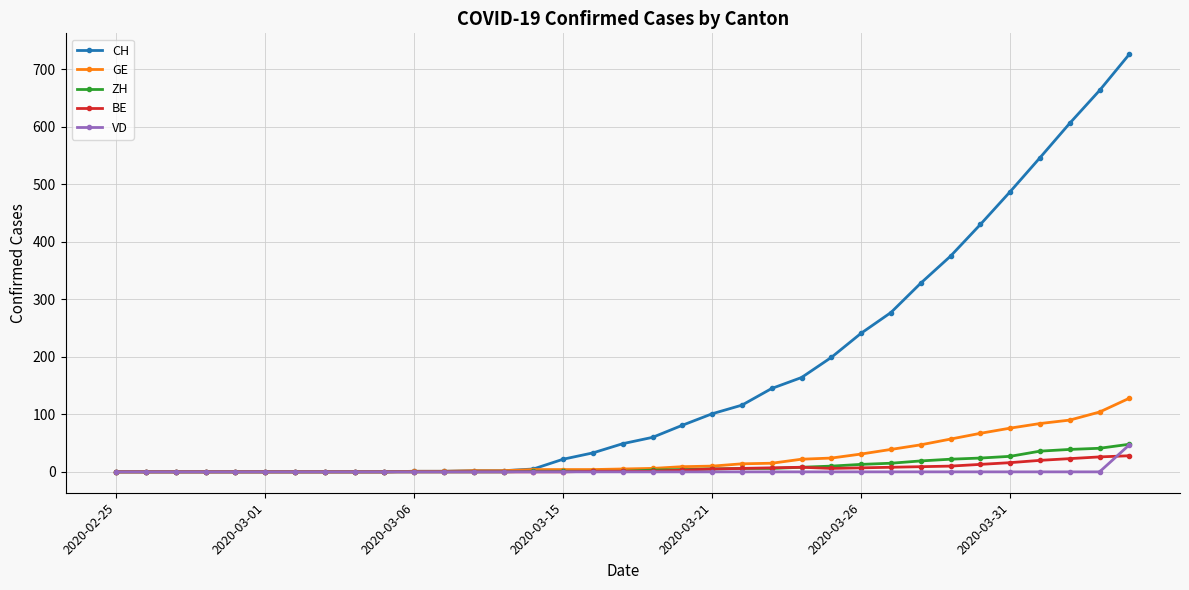

What is the greatest value displayed?

726